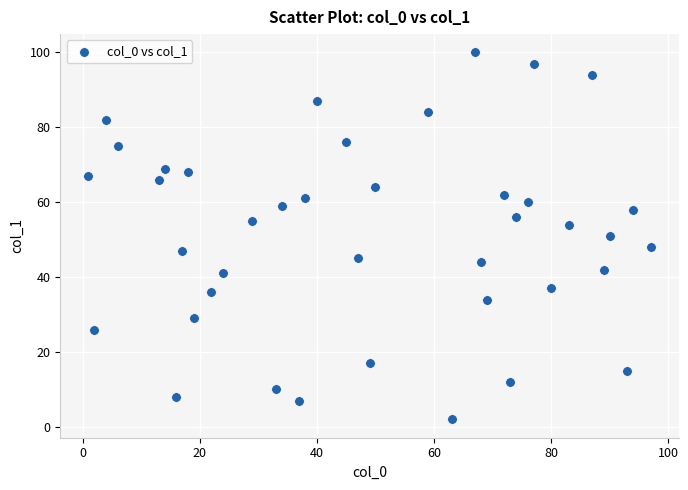

What is the range of Y values (max minus min)?

98